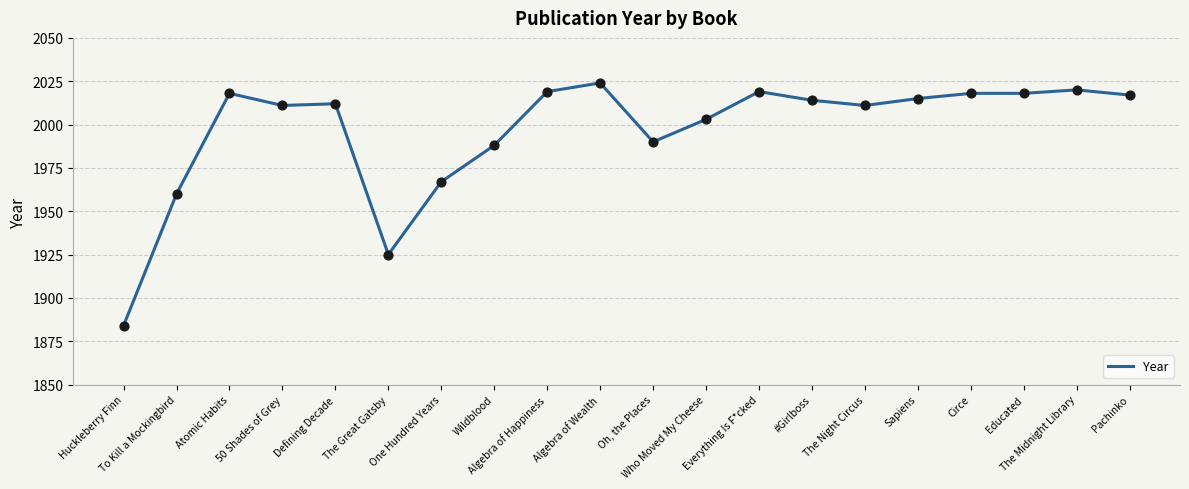

What is the ratio of the value at Algebra of Wealth to the value at #Girlboss?

1.0